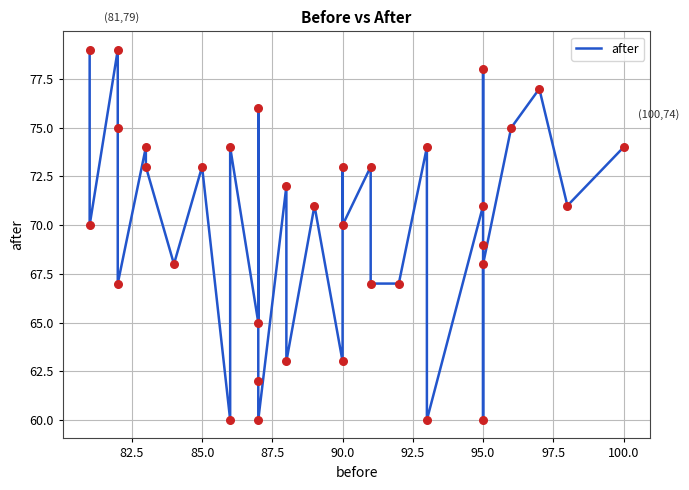

Between 90.0 and 95.0, which is larger?

90.0